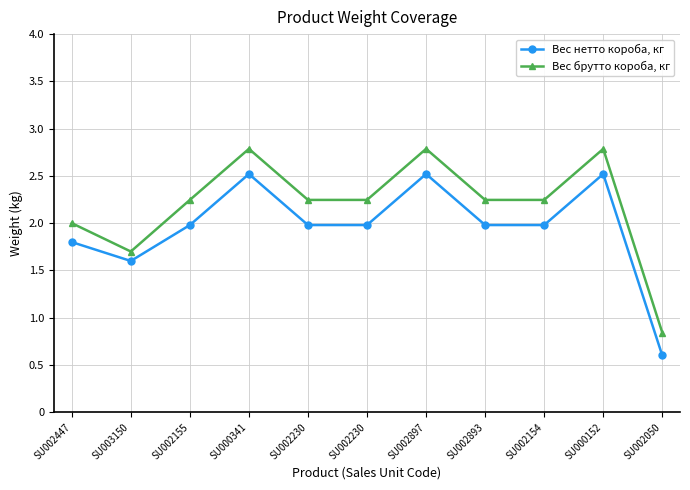

How many data points does each series have?

11